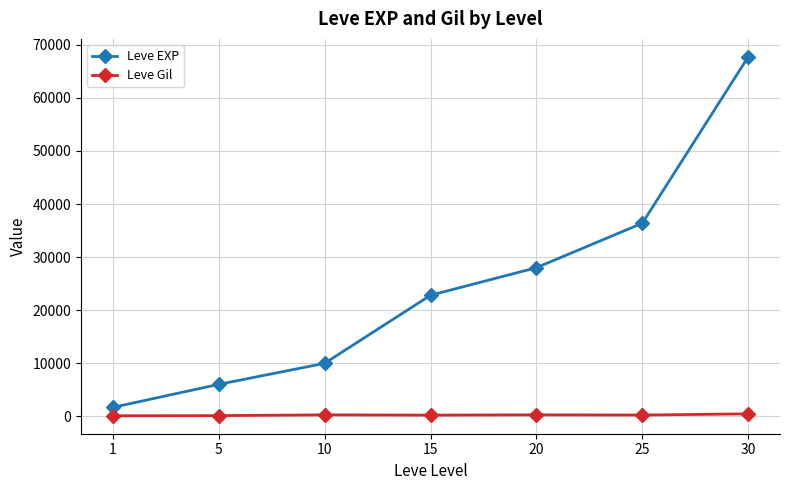

What is the greatest value displayed?

67730